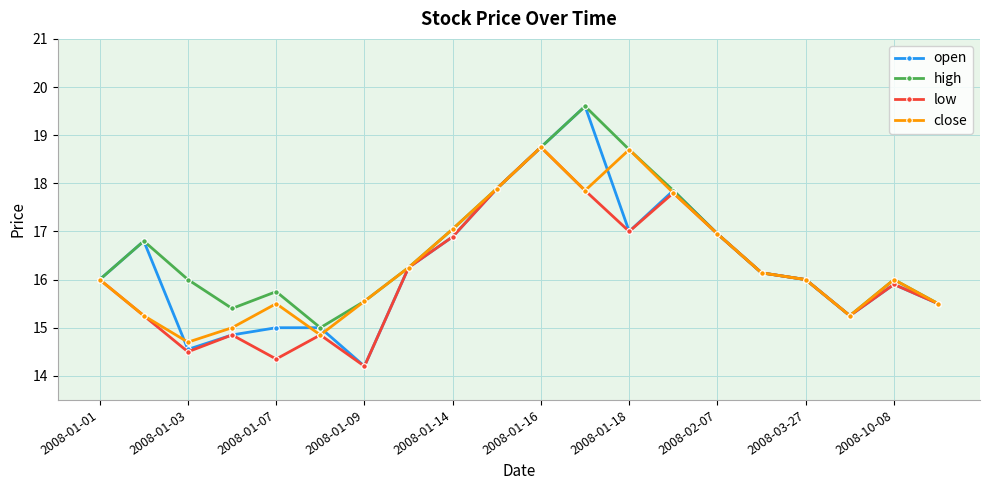

How many lines are shown in the chart?

4